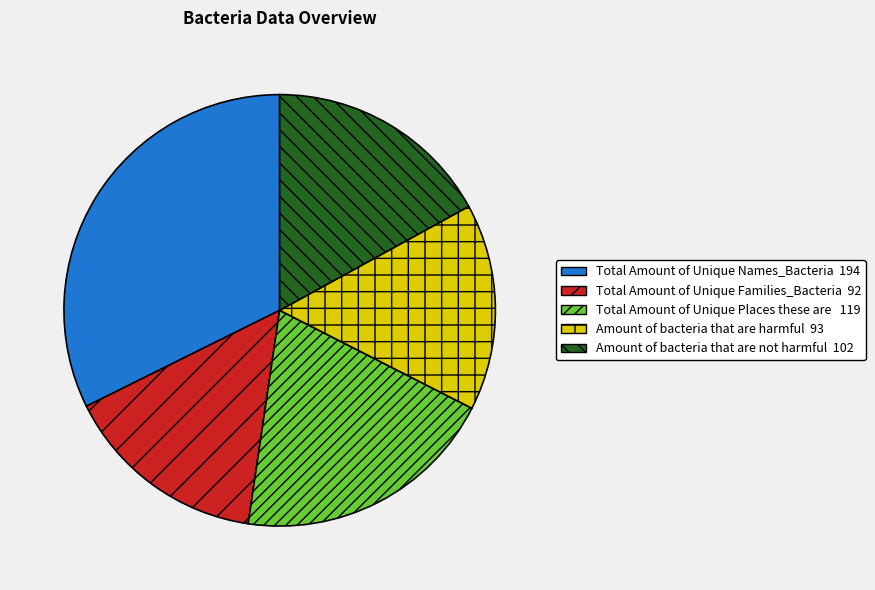

Does any single category account for the majority?

No